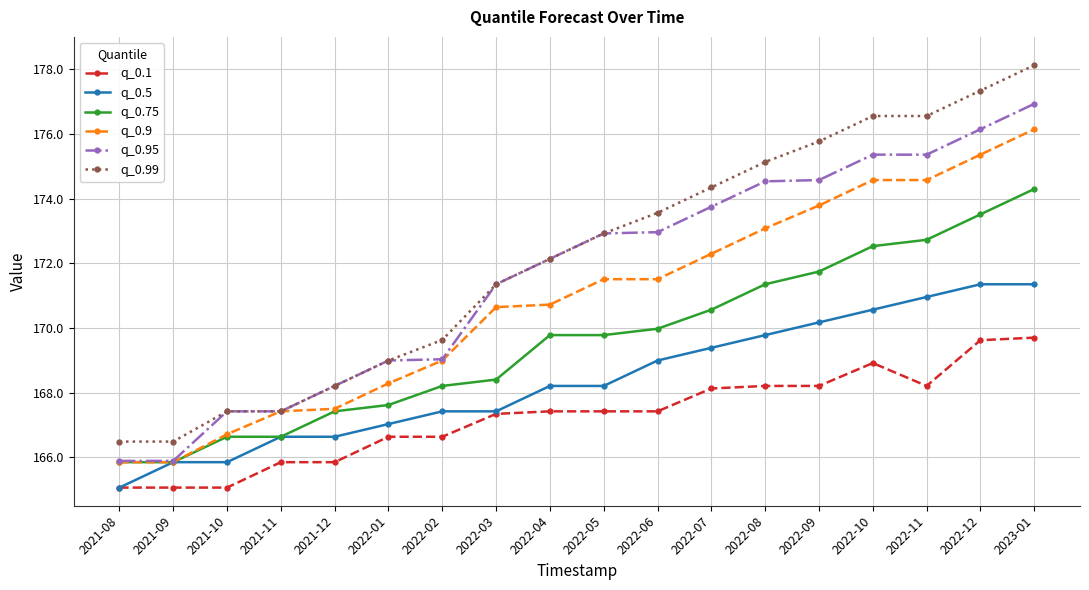

What is the value of the q_0.1 point at the 1st from the left?

165.1